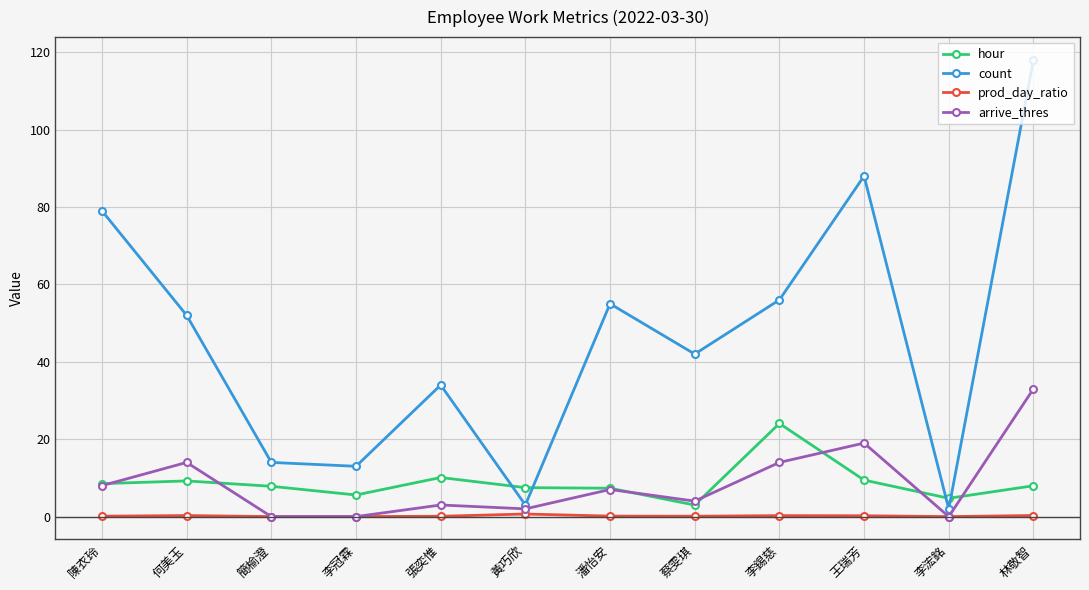

What are all the series names shown in the legend?

hour, count, prod_day_ratio, arrive_thres